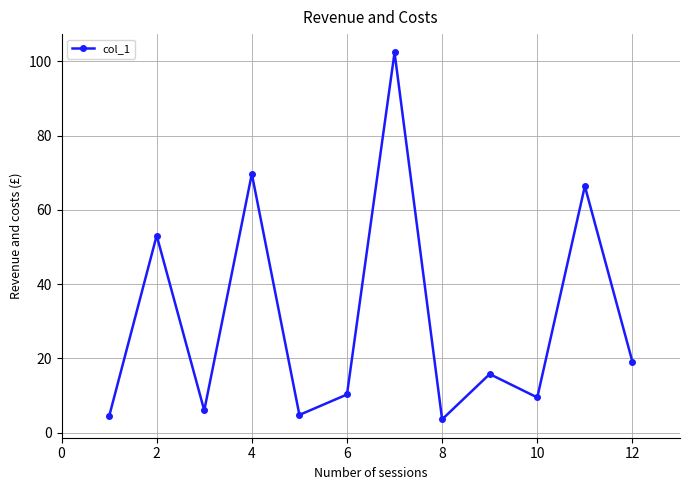

What is the smallest value displayed?

3.6